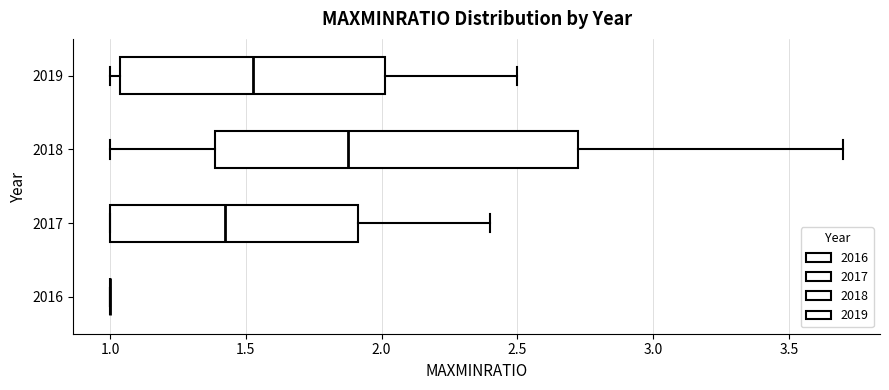

Reading bottom to top, transcribe this box plot: for each box, give where its median line is, the range the box spans, and where its two whiskers end, as read against the x-axis. The values are not printed on the chart, so give them approximately, as read against the axis.

2016: box collapsed to a line at 1.00, whiskers 1.00 to 1.00
2017: median 1.45, box 1.00 to 1.90, whiskers 1.00 to 2.40
2018: median 1.90, box 1.40 to 2.75, whiskers 1.00 to 3.70
2019: median 1.55, box 1.05 to 2.00, whiskers 1.00 to 2.50